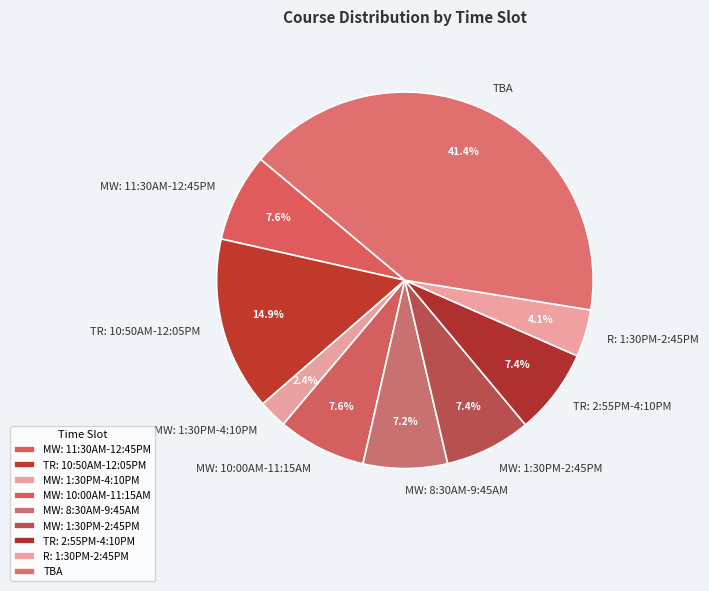

How many segments does this pie chart have?

9